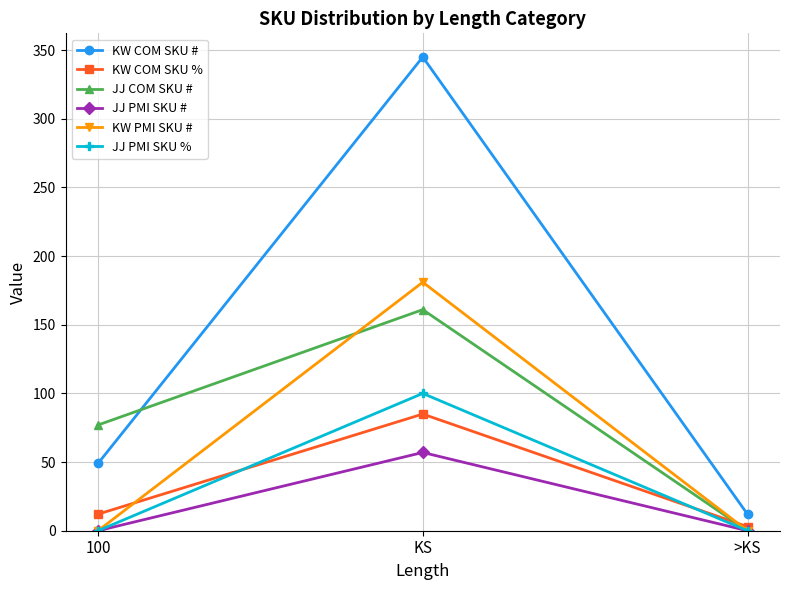

What are all the series names shown in the legend?

KW COM SKU #, KW COM SKU %, JJ COM SKU #, JJ PMI SKU #, KW PMI SKU #, JJ PMI SKU %